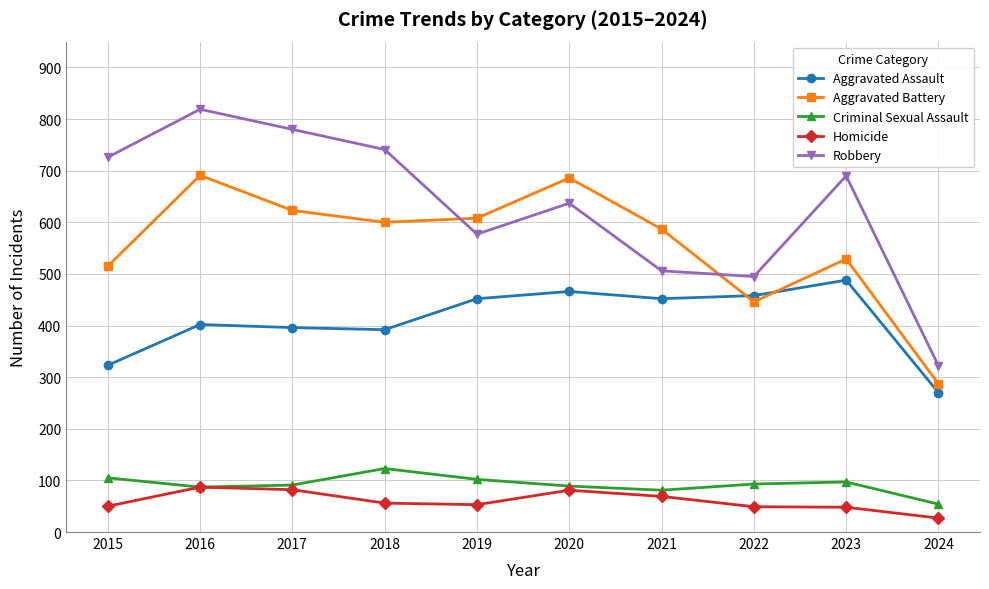

Which series ends up on top after the final intersection of Aggravated Assault and Aggravated Battery?

Aggravated Battery